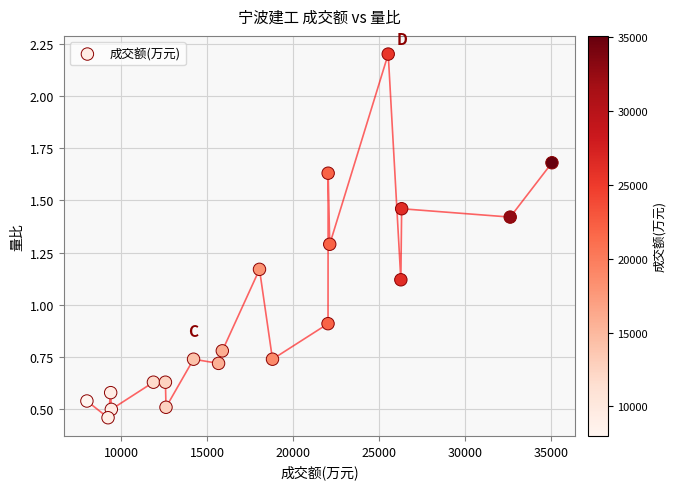

What is the range of X values (max minus min)?

27066.0